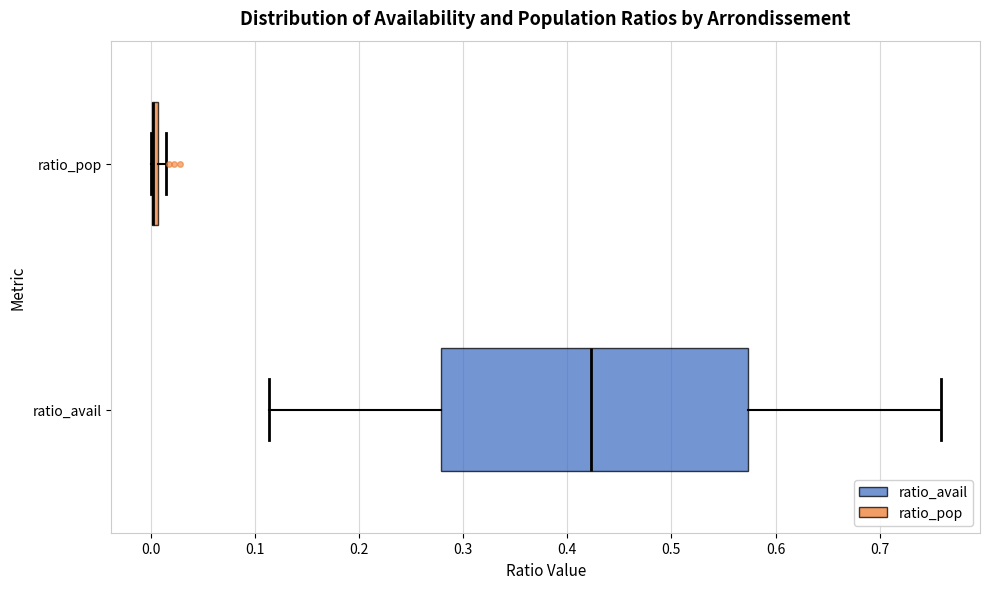

Where does the median line of the box for ratio_avail sit on the x-axis? The values are not printed on the chart, so give them approximately, as read against the axis.

0.42